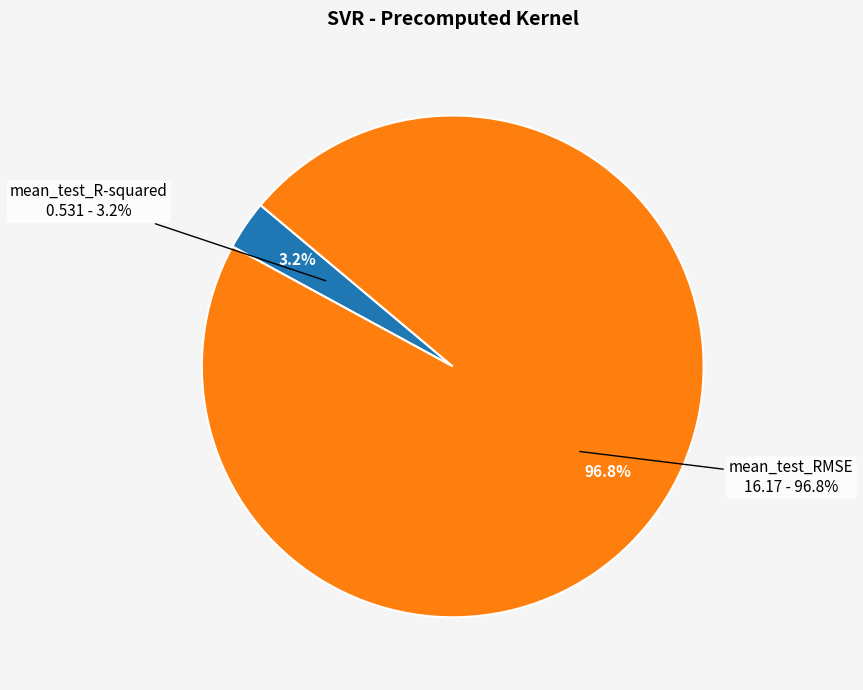

To the nearest percent, what percentage of the pie is mean_test_RMSE?

97%